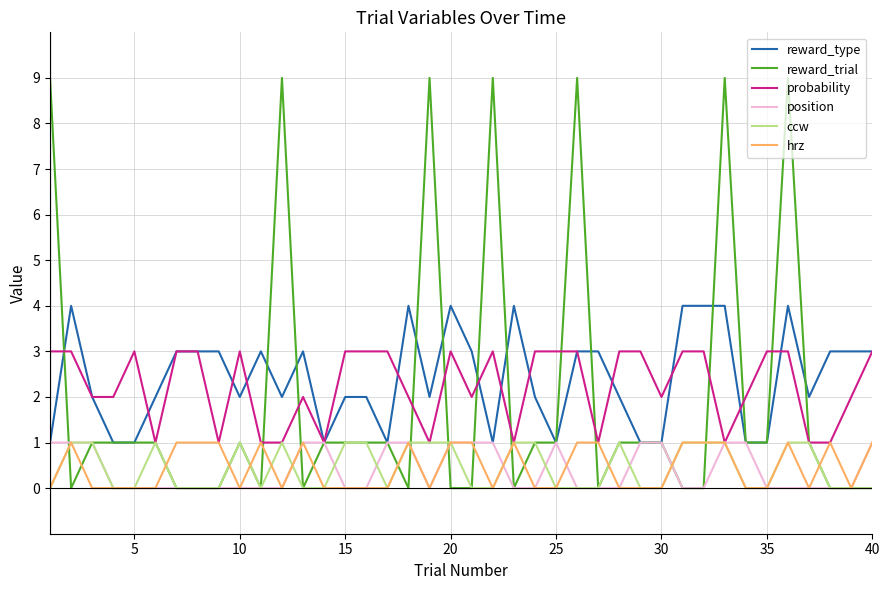

What is the difference between the second highest and second lowest values in the position series?

1